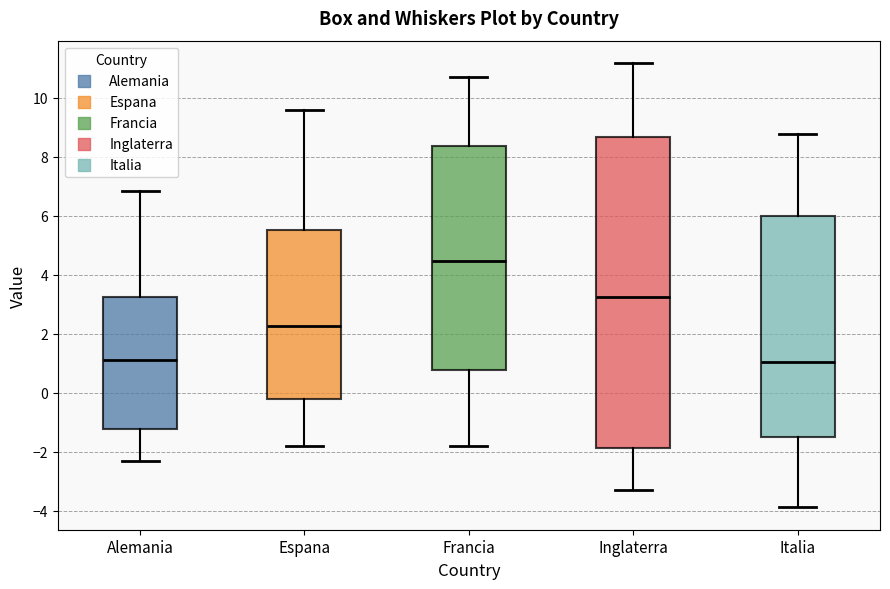

Which box is the tallest, from its lower edge to its upper edge?

Inglaterra